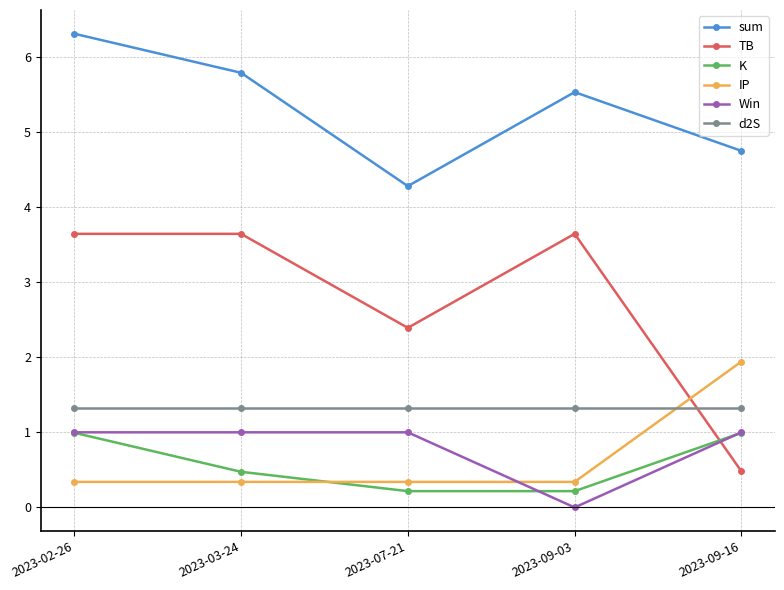

At which label does TB first exceed 3?

2023-02-26